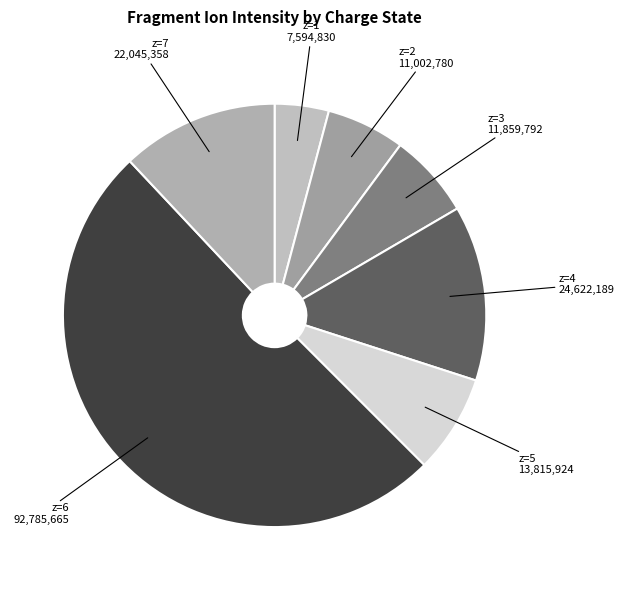

True or false: z=4 accounts for 13% of the total.

True